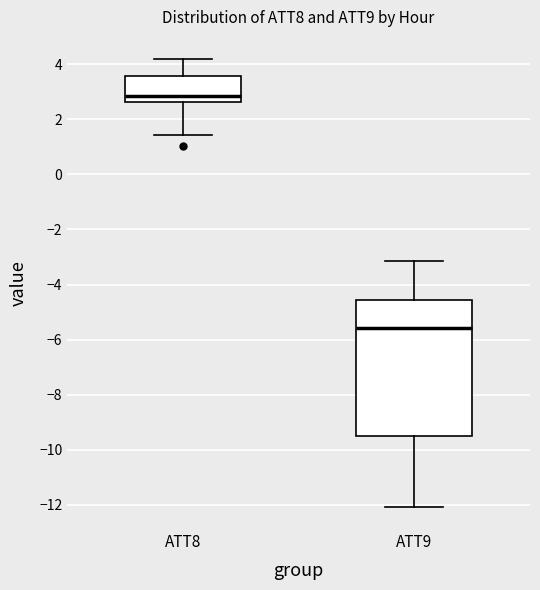

Which box has the highest median line?

ATT8